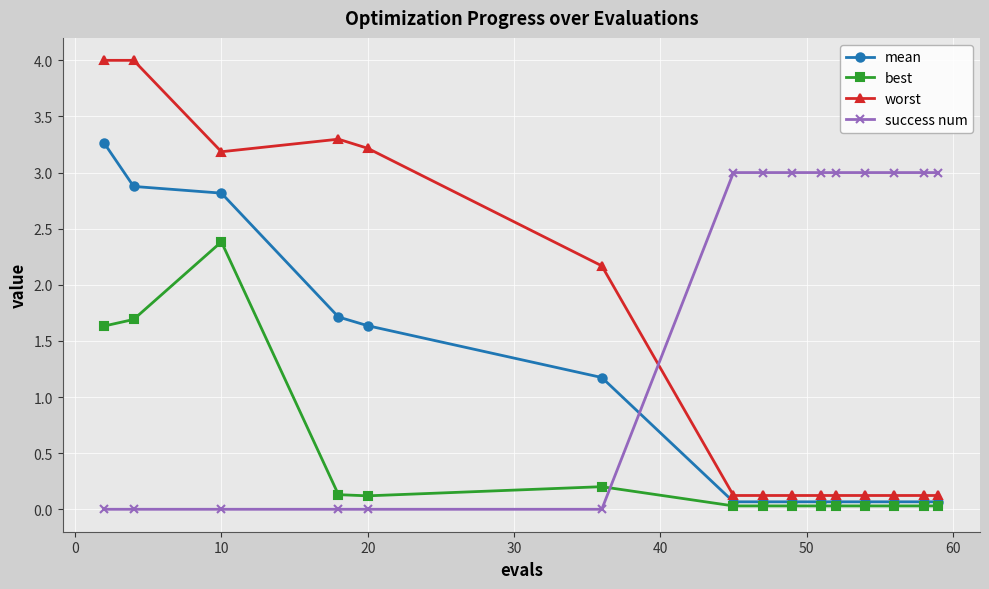

Which series has the widest spread of values?

worst